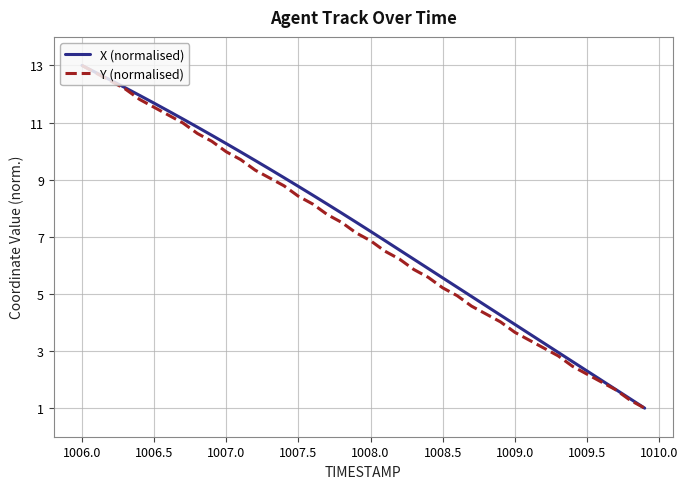

How many lines are shown in the chart?

2